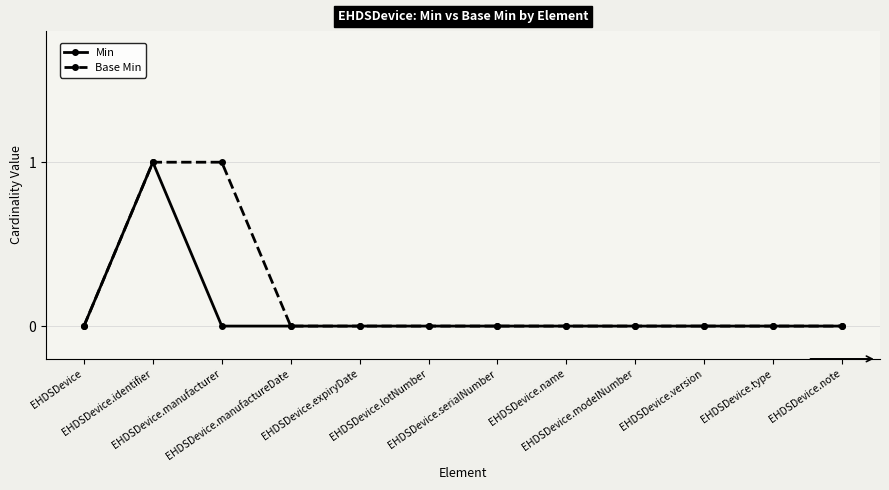

What is the maximum value shown in the chart?

1